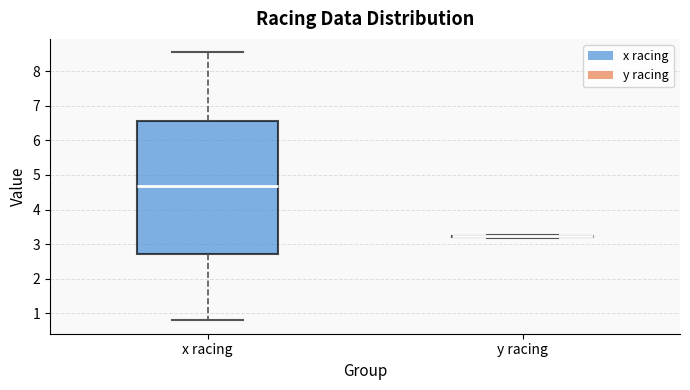

Reading left to right, transcribe this box plot: for each box, give where its median line is, the range the box spans, and where its two whiskers end, as read against the y-axis. The values are not printed on the chart, so give them approximately, as read against the axis.

x racing: median 4.7, box 2.7 to 6.6, whiskers 0.8 to 8.5
y racing: box collapsed to a line at 3.2, whiskers 3.2 to 3.3